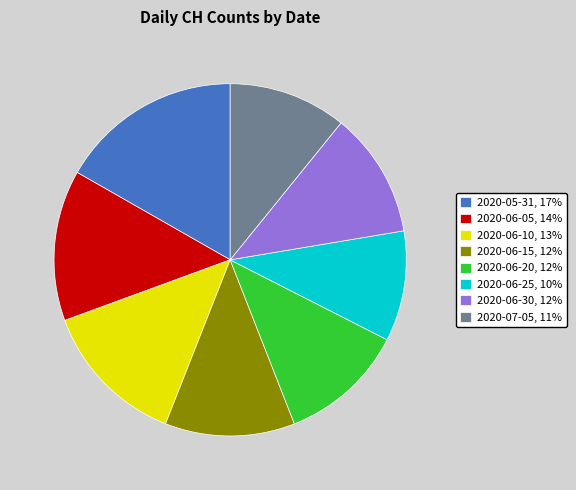

Do 2020-06-20, 12% and 2020-06-25, 10% together represent more than half of the pie?

No